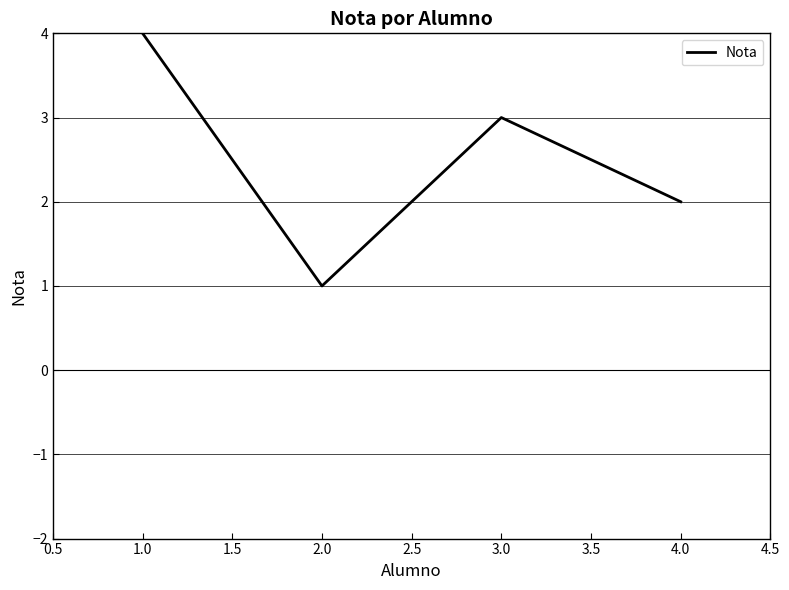

What is the maximum value shown in the chart?

4